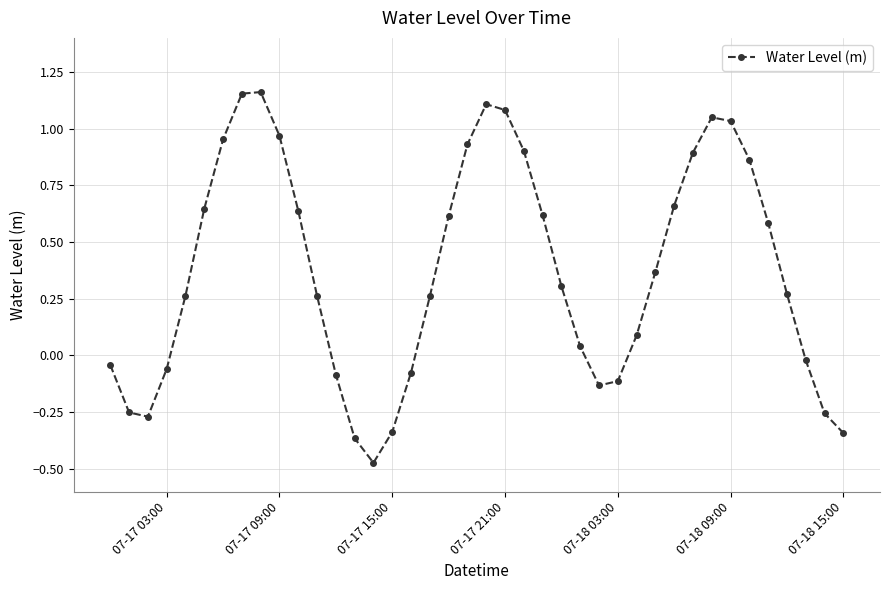

True or false: there are more than 0 points higher than both neighbors.

True